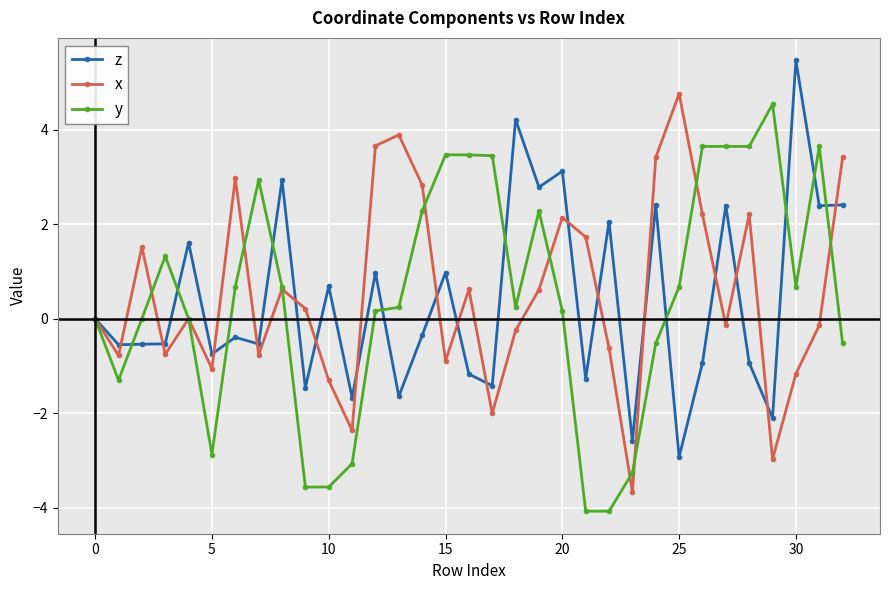

What is the value of the x point at the 13th from the left?

3.7